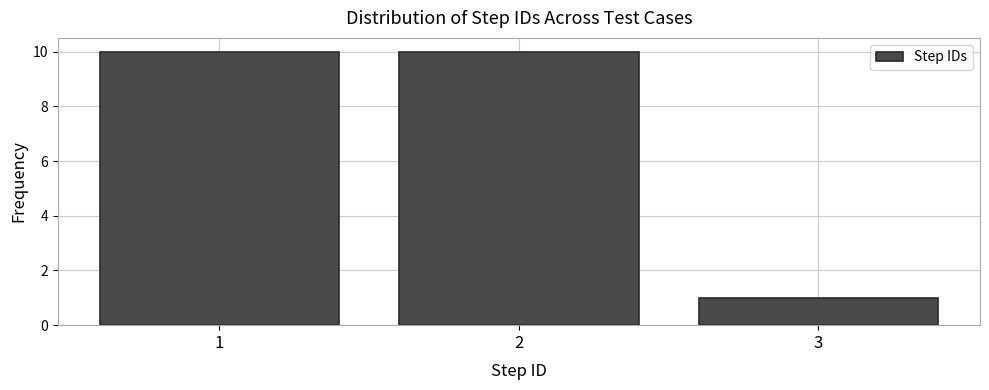

Reading left to right, list every bar in this chart as the range it spans on the x-axis followed by its height. The values are not printed on the chart, so give them approximately, as read against the axis.

0.5 to 1.5: 10
1.5 to 2.5: 10
2.5 to 3.5: 1